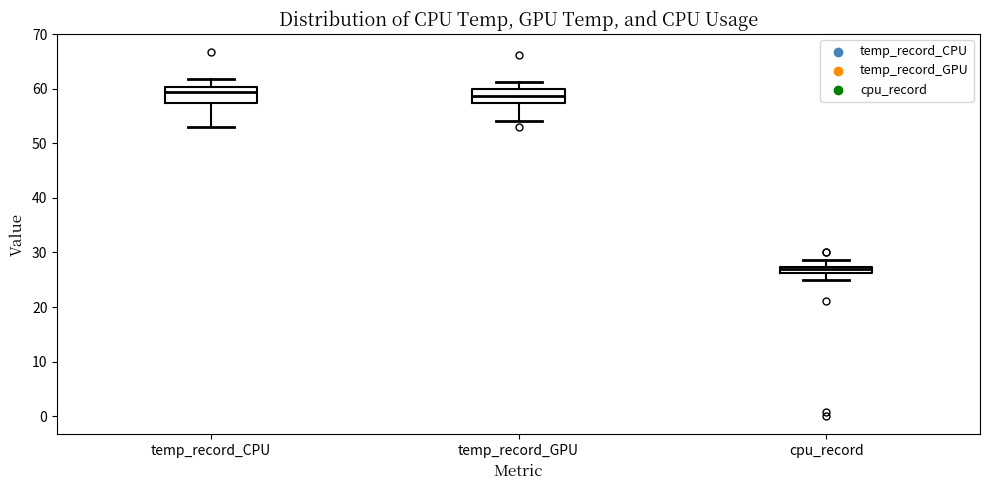

Where does the upper whisker of the box for temp_record_GPU end on the y-axis? The values are not printed on the chart, so give them approximately, as read against the axis.

61